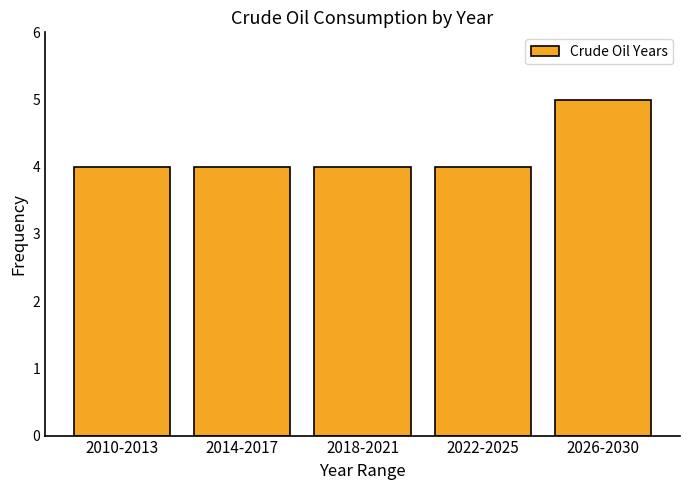

Reading left to right, list all the values displayed in this chart.

4	4	4	4	5